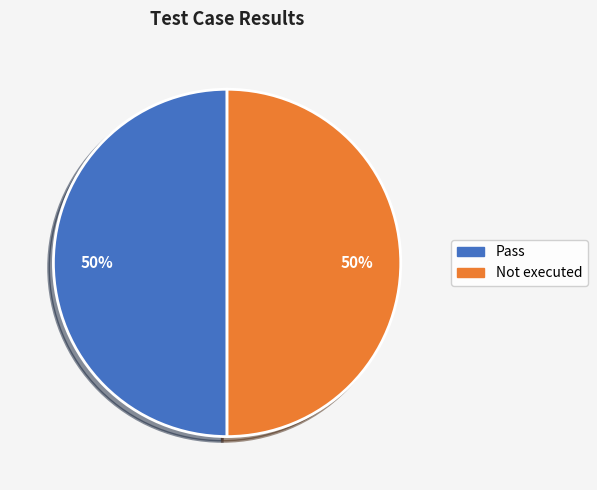

To the nearest percent, what is the average slice percentage?

50%